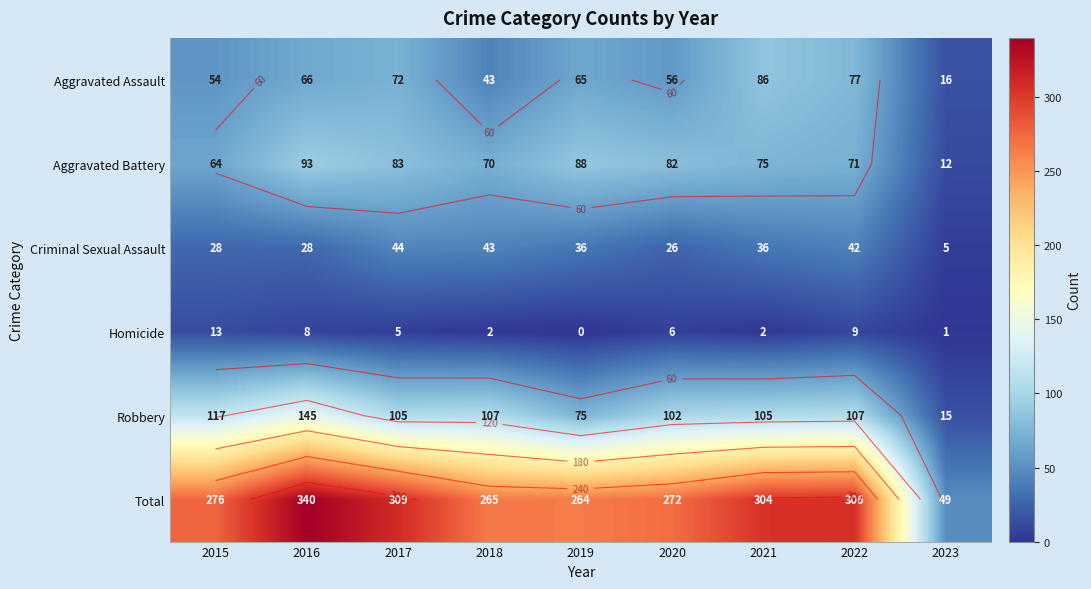

Between 2016 and 2023, which series saw the biggest shift?

Total